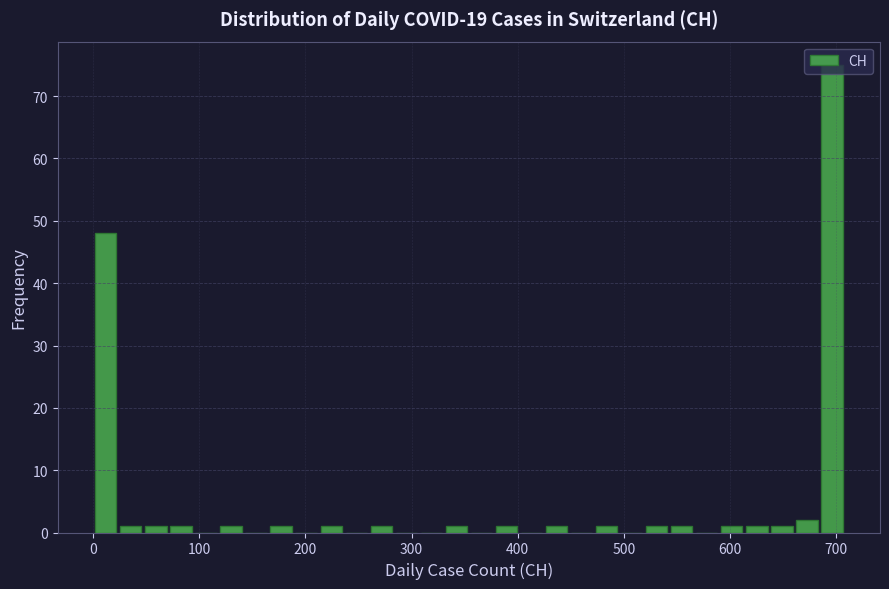

Read against the x-axis, roughly where is the centre of the tallest bar?

700